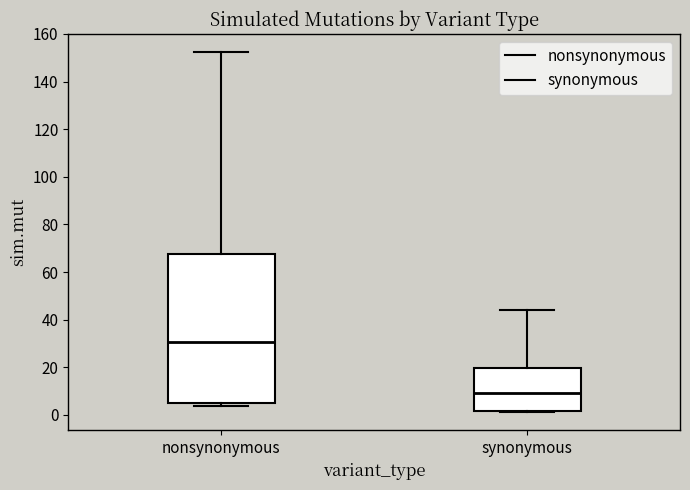

Reading left to right, transcribe this box plot: for each box, give where its median line is, the range the box spans, and where its two whiskers end, as read against the y-axis. The values are not printed on the chart, so give them approximately, as read against the axis.

nonsynonymous: median 30, box 6 to 68, whiskers 4 to 152
synonymous: median 10, box 2 to 20, whiskers 2 to 44